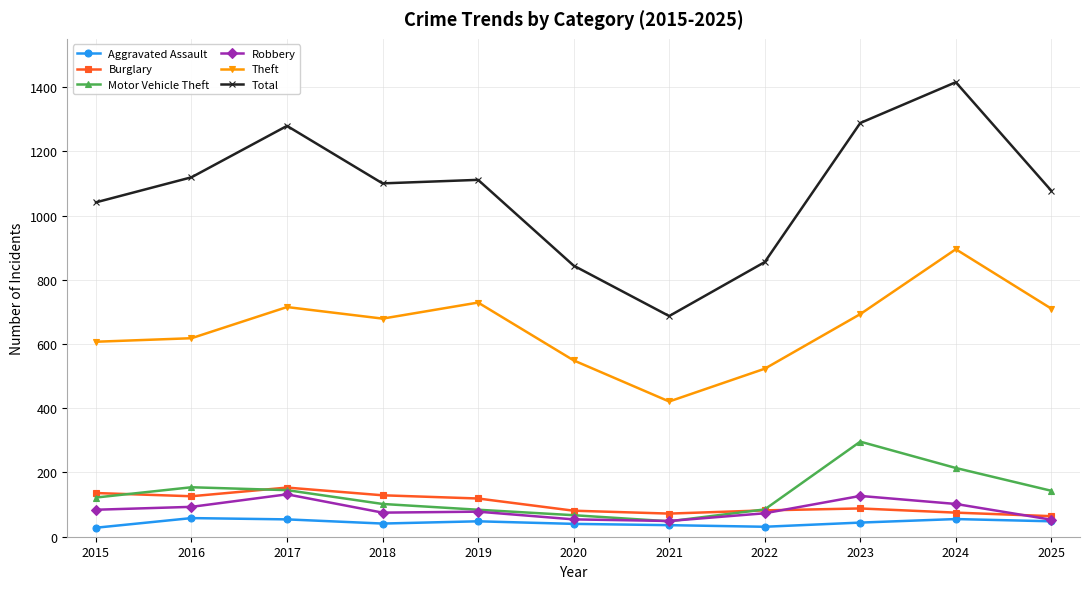

True or false: Theft and Robbery cross at least once.

False